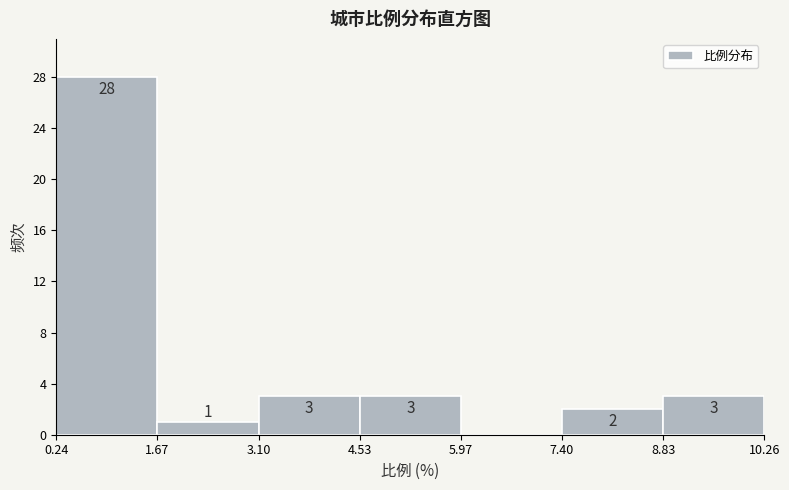

Over which range of the x-axis is the bar tallest?

0.24 to 1.67